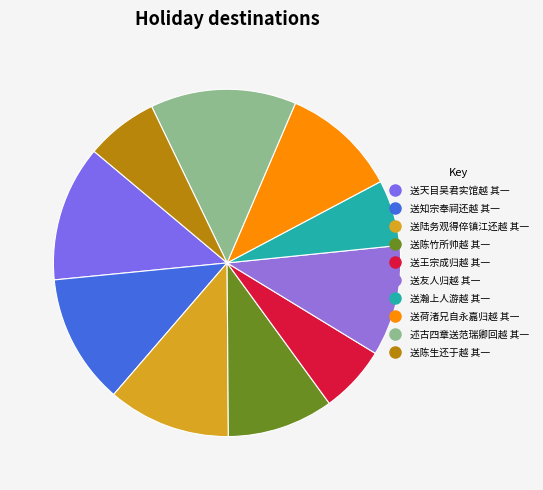

Combined, do 送瀚上人游越 其一 and 送荷渚兄自永嘉归越 其一 account for over 50%?

No